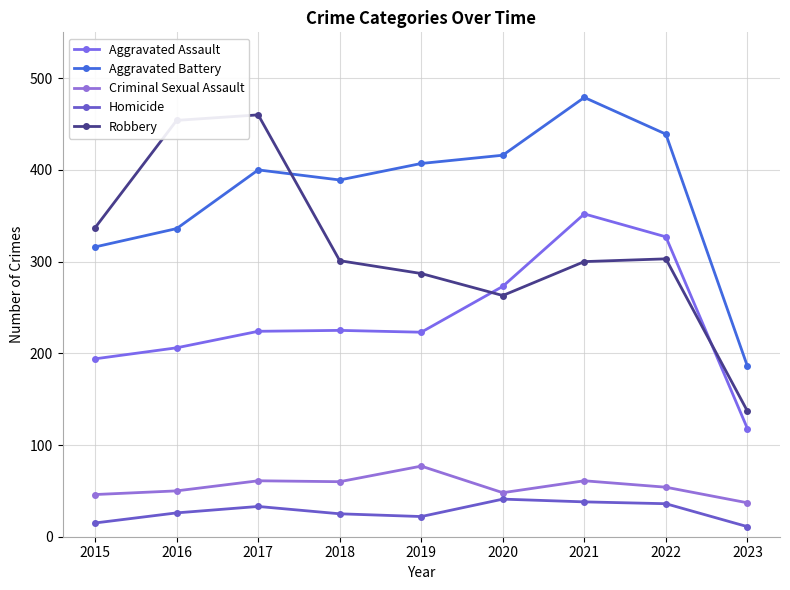

The Robbery series shows 153 at 2020. True or false?

False